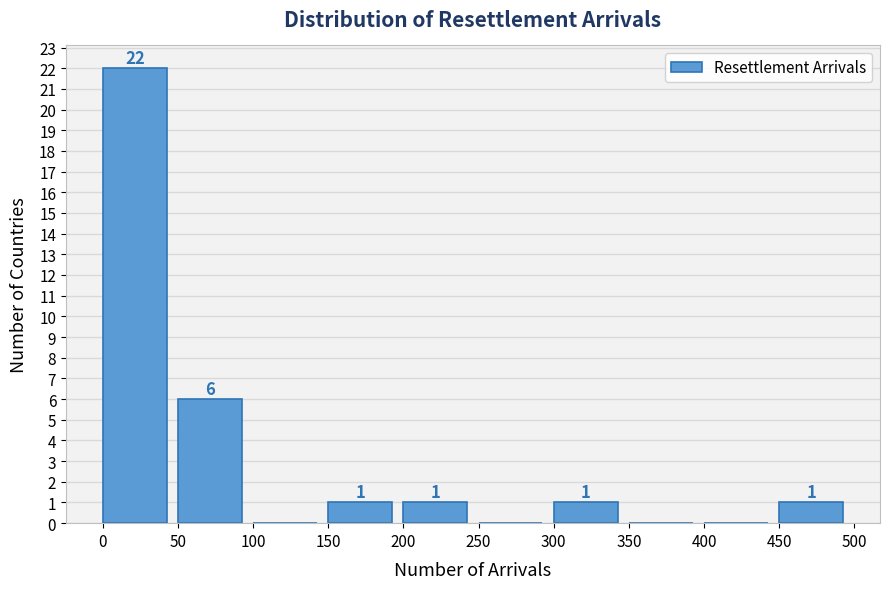

Which range on the x-axis has the tallest bar?

0 to 50